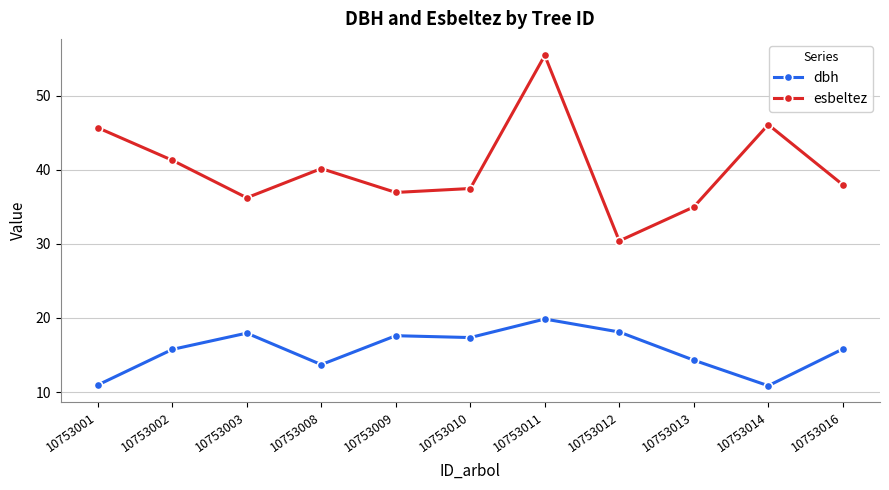

Between 10753012 and 10753014, which series saw the biggest shift?

esbeltez